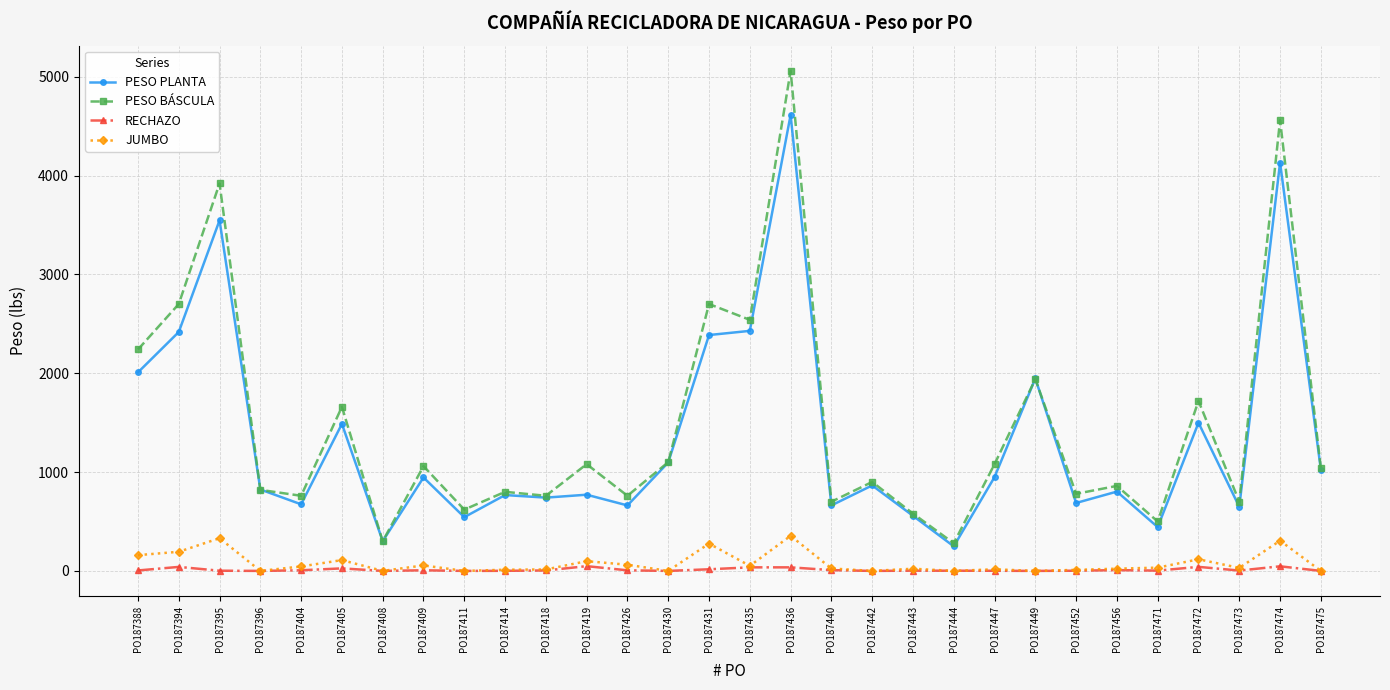

What is the lowest value of the PESO BÁSCULA series?

280.0